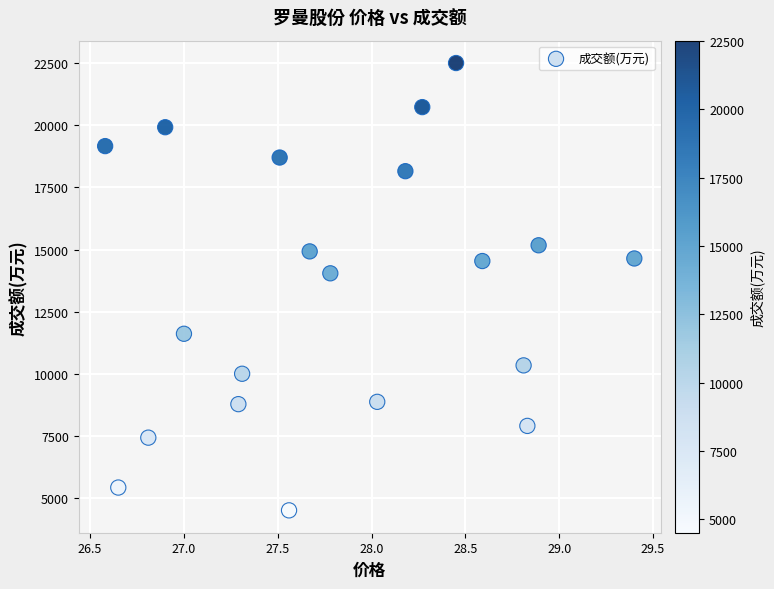

What is the range of Y values (max minus min)?

18001